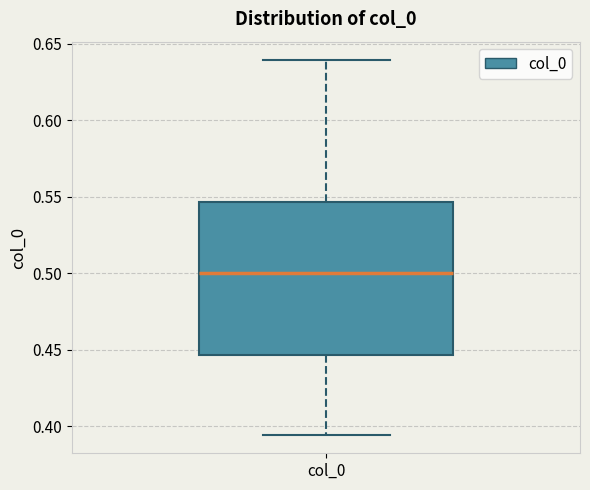

Where is the upper edge of the box for col_0 on the y-axis? The values are not printed on the chart, so give them approximately, as read against the axis.

0.545